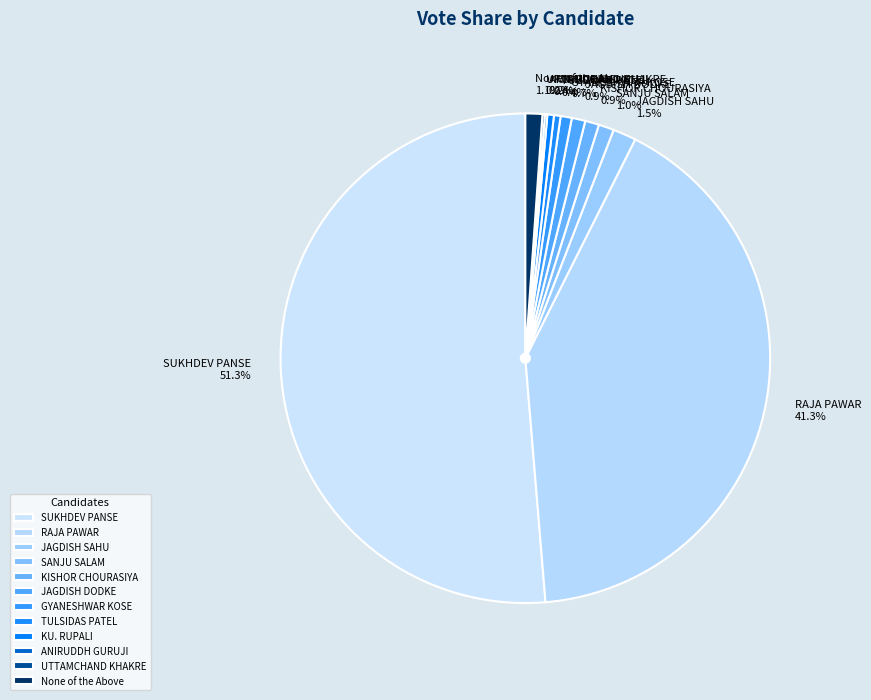

What portion of the pie excludes KU. RUPALI?

99.6%